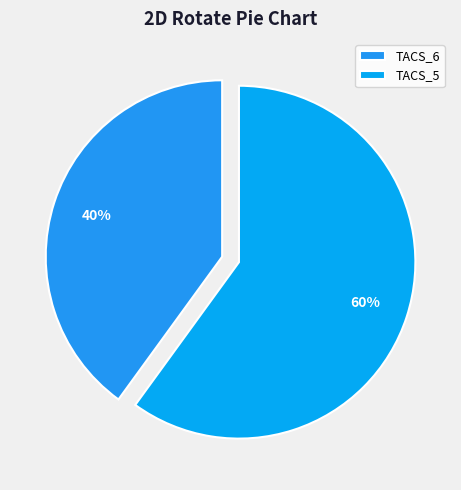

Which category has the smallest portion of the pie?

TACS_6